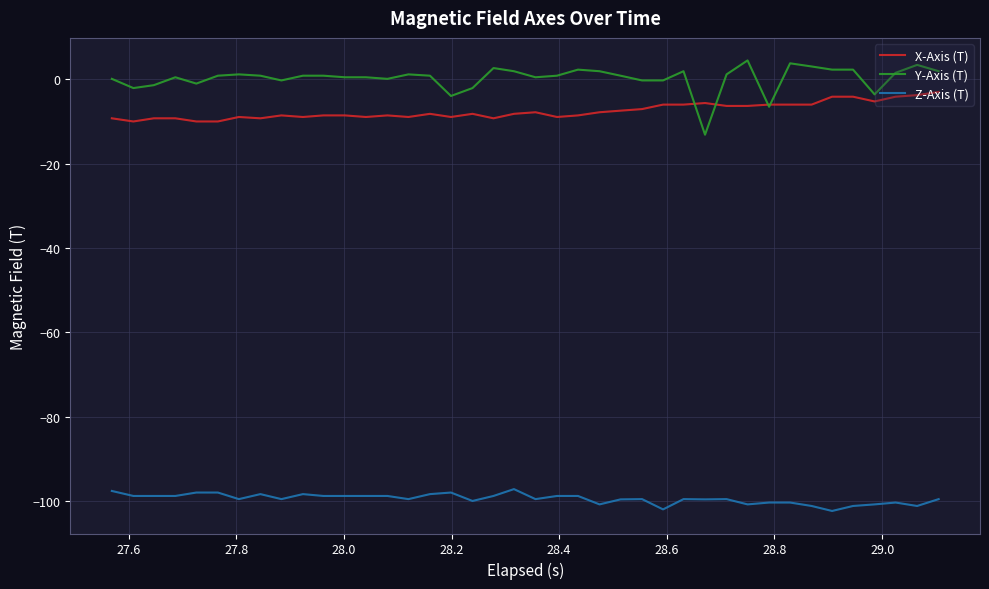

Rank the series by their maximum value, from highest to lowest.

Y-Axis (T), X-Axis (T), Z-Axis (T)